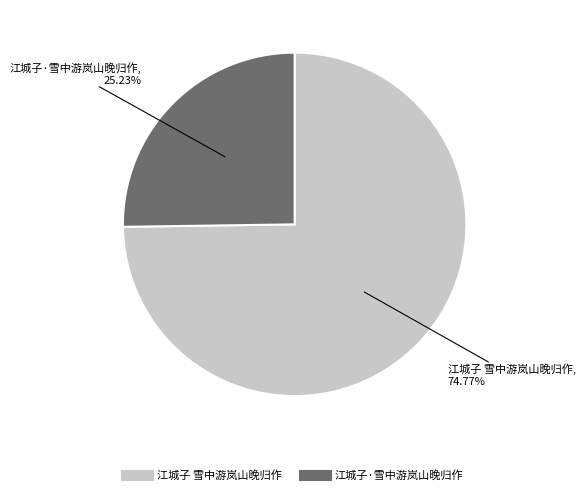

To the nearest percent, what is the difference between the largest and smallest slice percentages?

50%